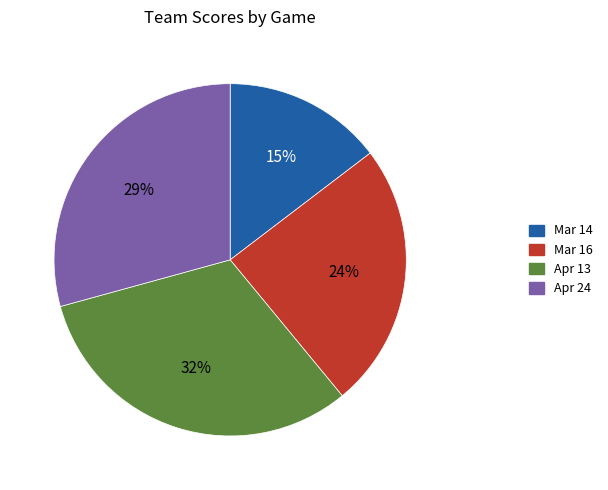

How many slices are in this pie chart?

4